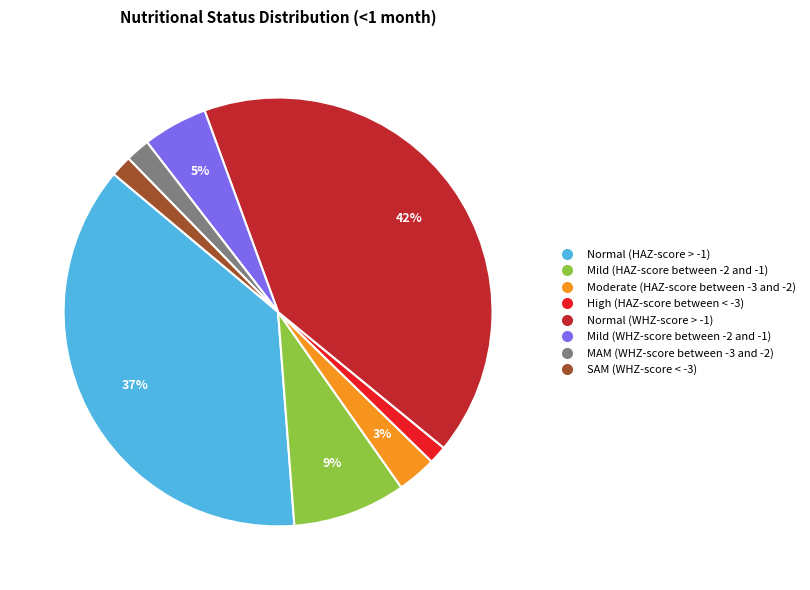

To the nearest percent, what is the difference between the Mild (WHZ-score between -2 and -1) and Normal (WHZ-score > -1) slice percentages?

37%